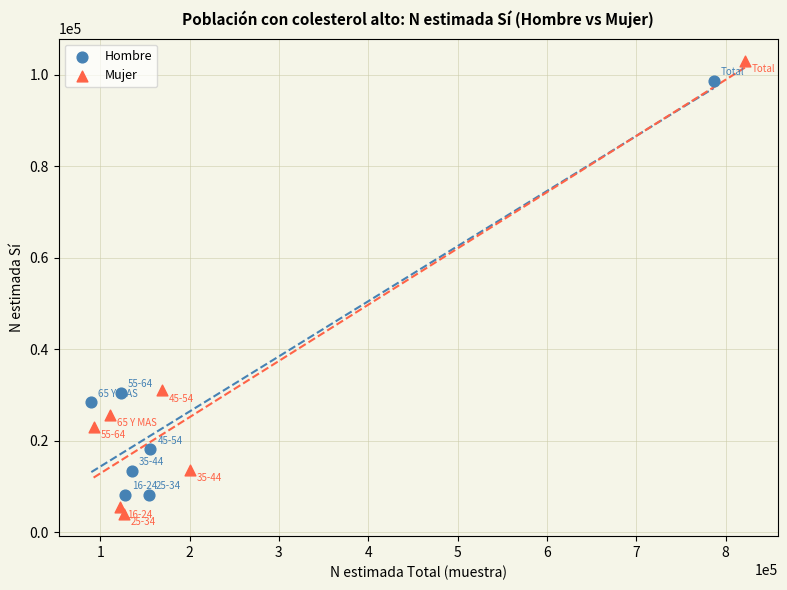

Which series has the largest Y range (max minus min)?

Mujer